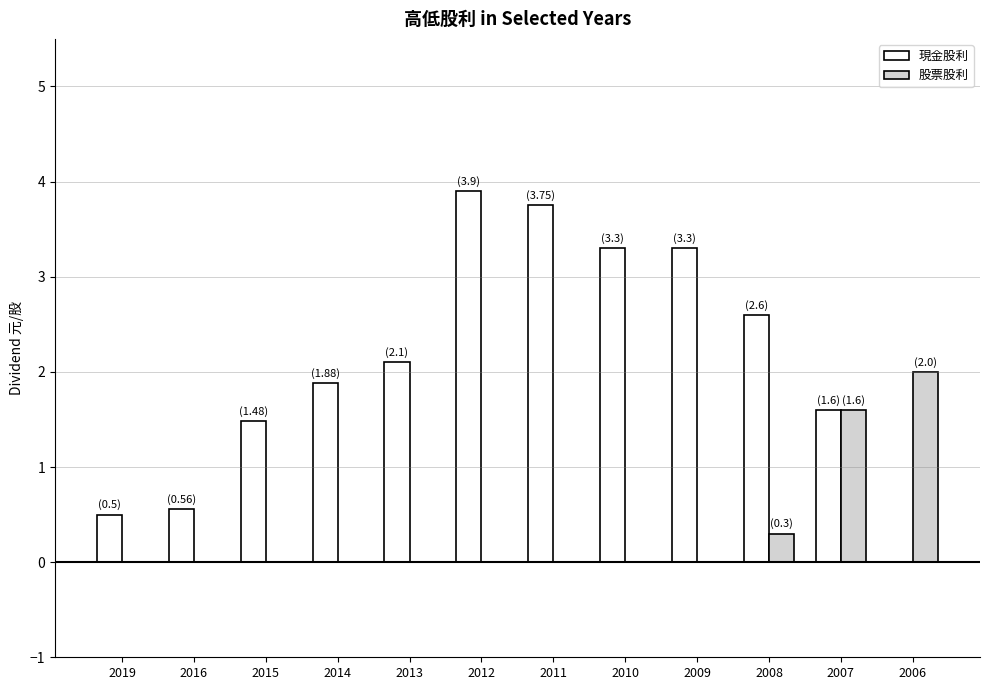

Is the value of 現金股利 at 2010 greater than the value of 股票股利 at 2014?

Yes